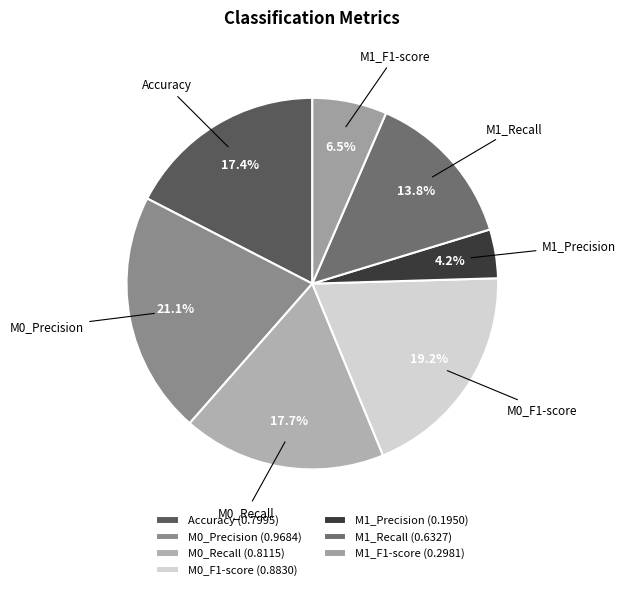

To the nearest percent, what portion does M1_Precision represent?

4%